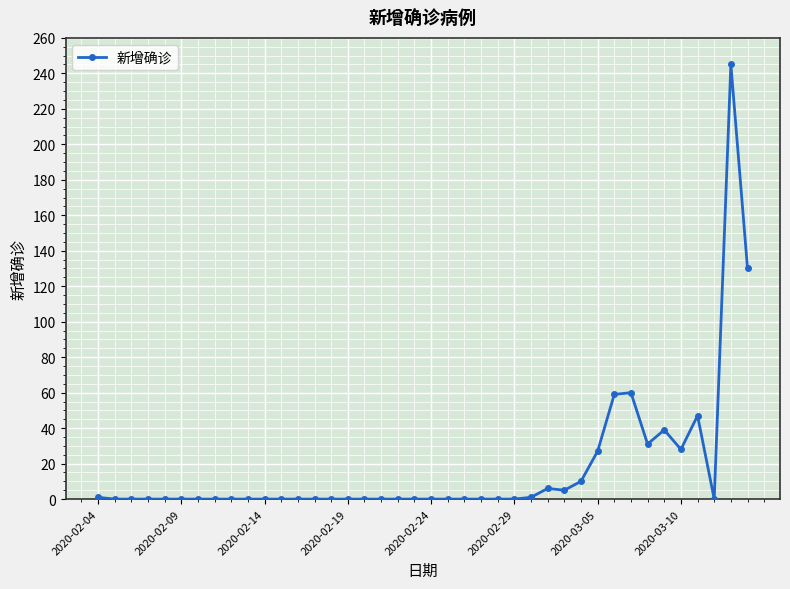

True or false: there are more than 1 points higher than both neighbors.

True